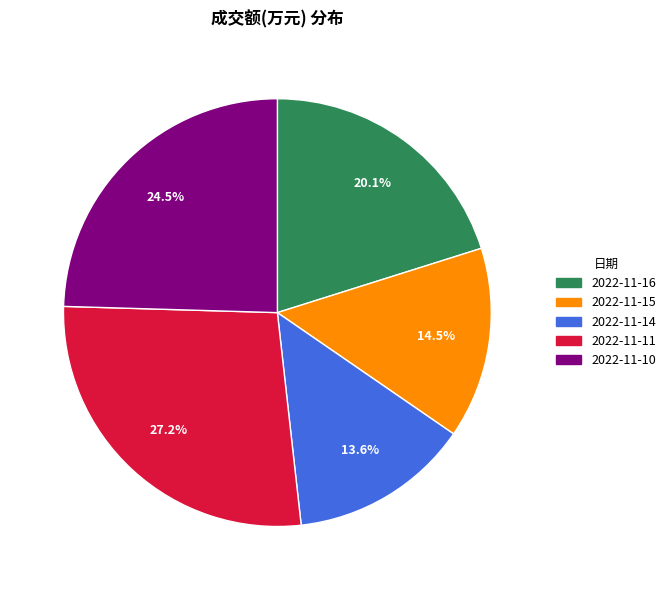

Approximately how many times larger is the value at 2022-11-10 compared to 2022-11-14?

1.8